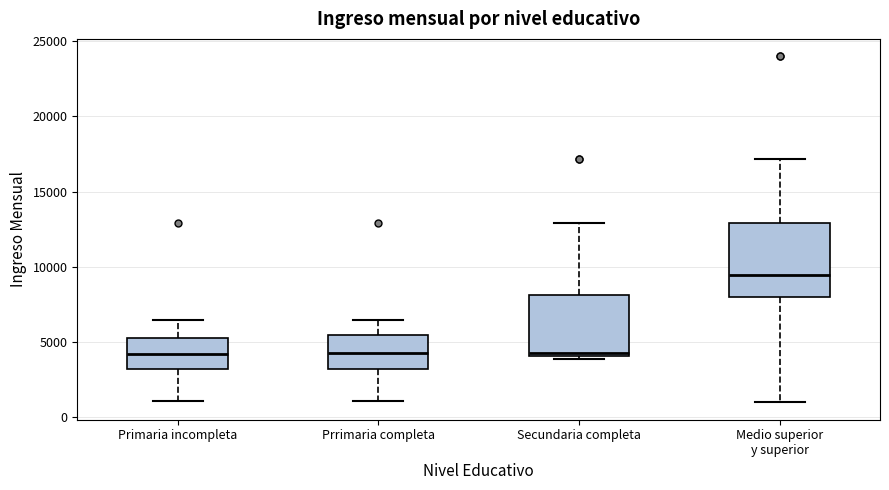

Comparing the boxes themselves (not the whiskers), which one is the tallest?

Medio superior y superior